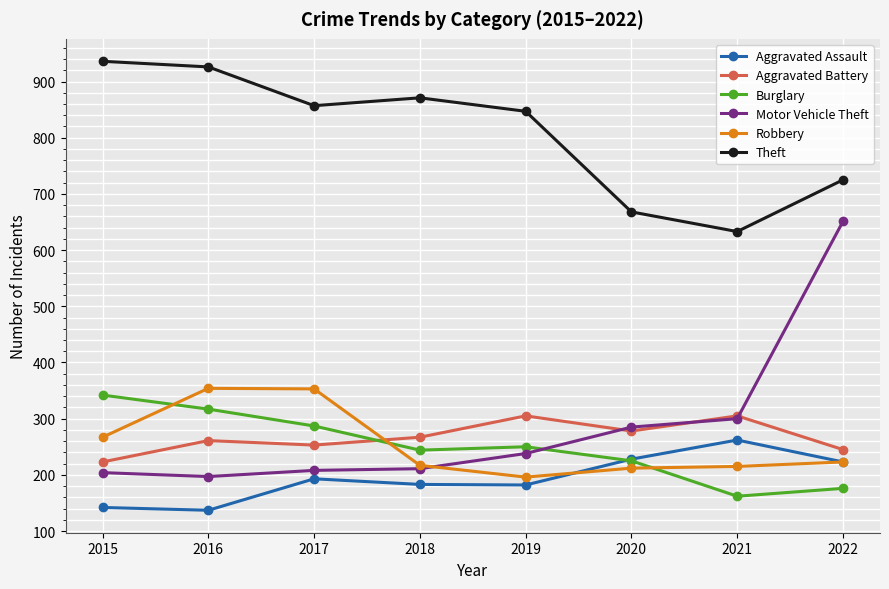

What is the approximate value of Aggravated Battery at 2018, to the nearest 5?

265